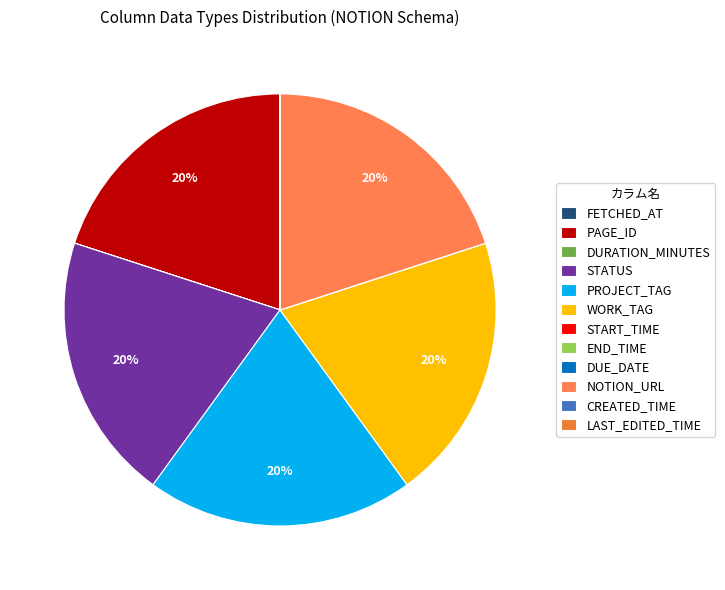

Does any single category account for the majority?

No